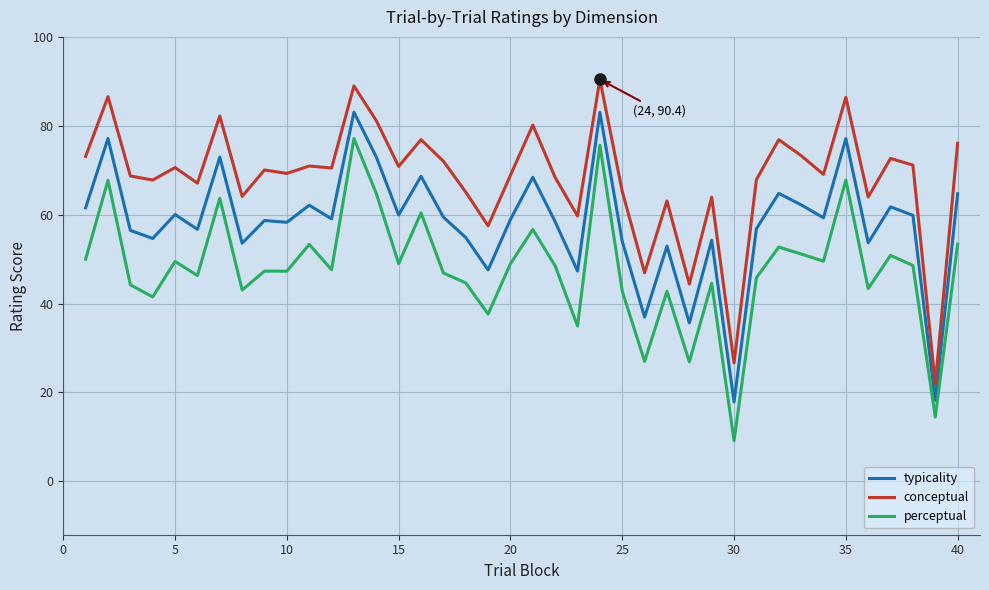

List the series in order of their peak value, lowest first.

perceptual, typicality, conceptual